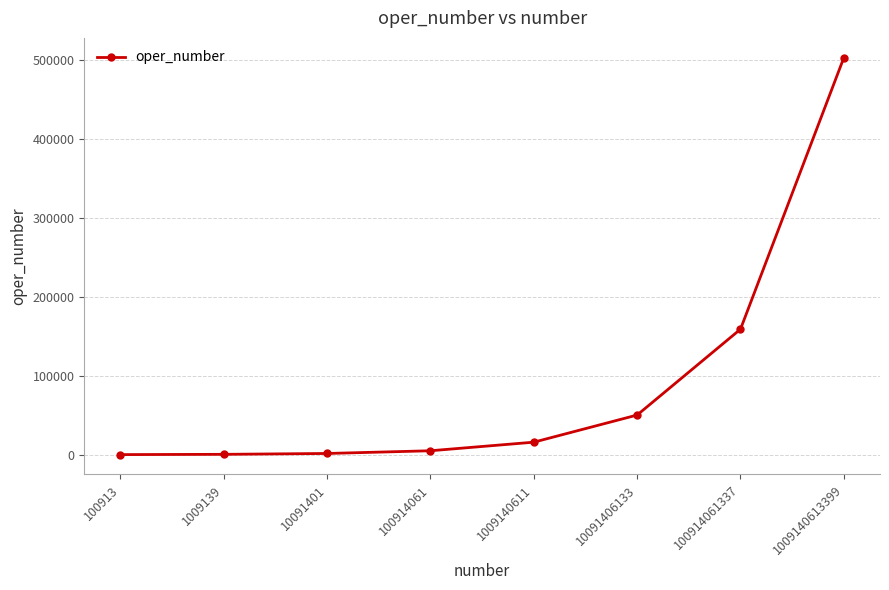

What is the difference between the second highest and minimum values?

158676